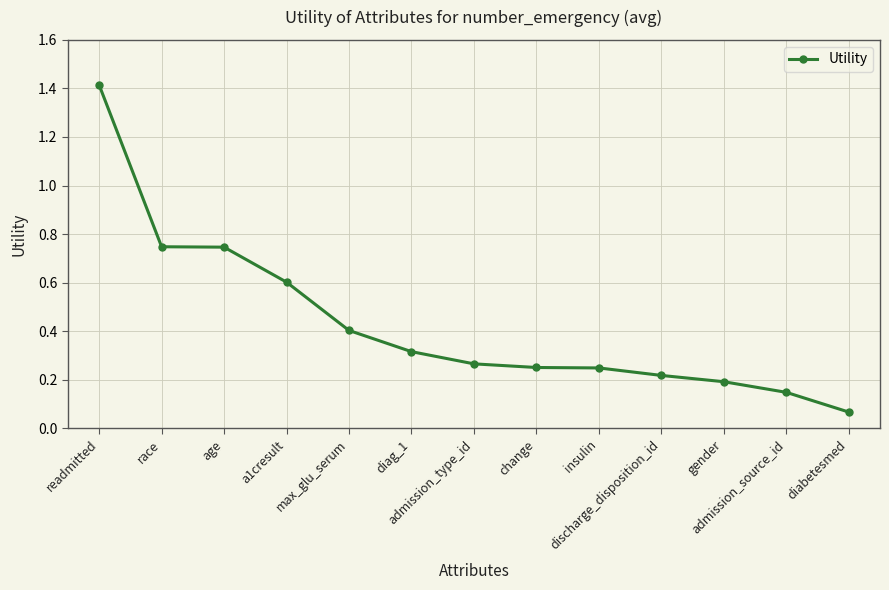

Is it true that the value at change is 0.3?

True